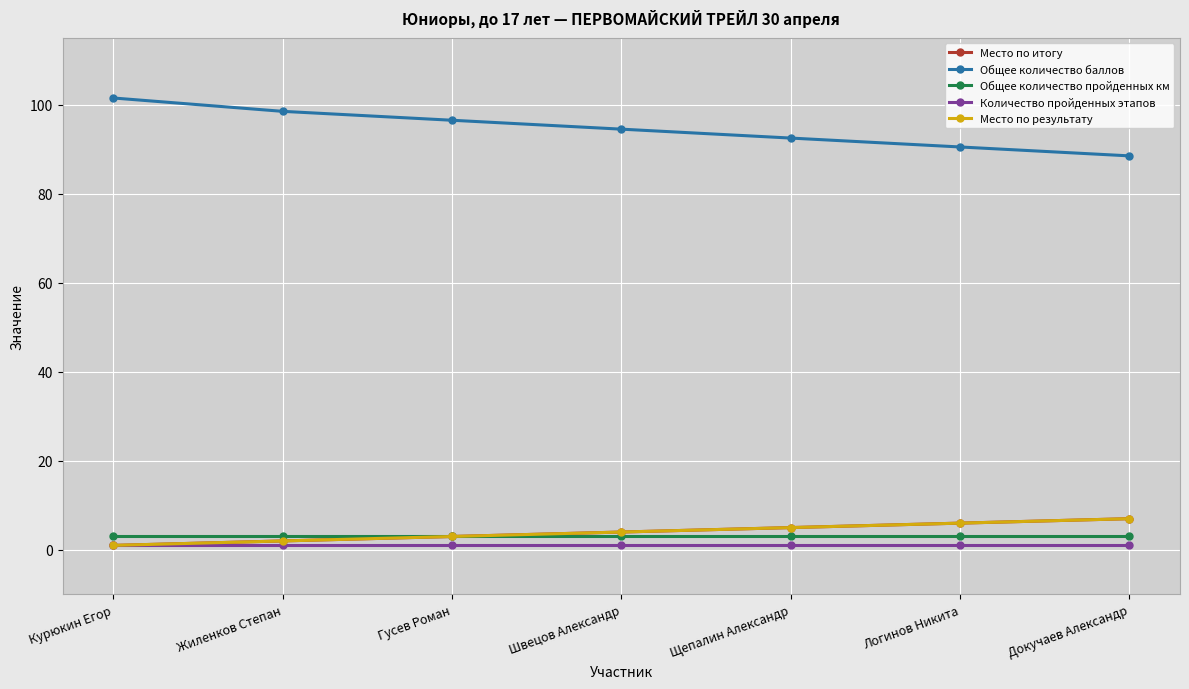

Is this an area chart (filled region under the line)?

No